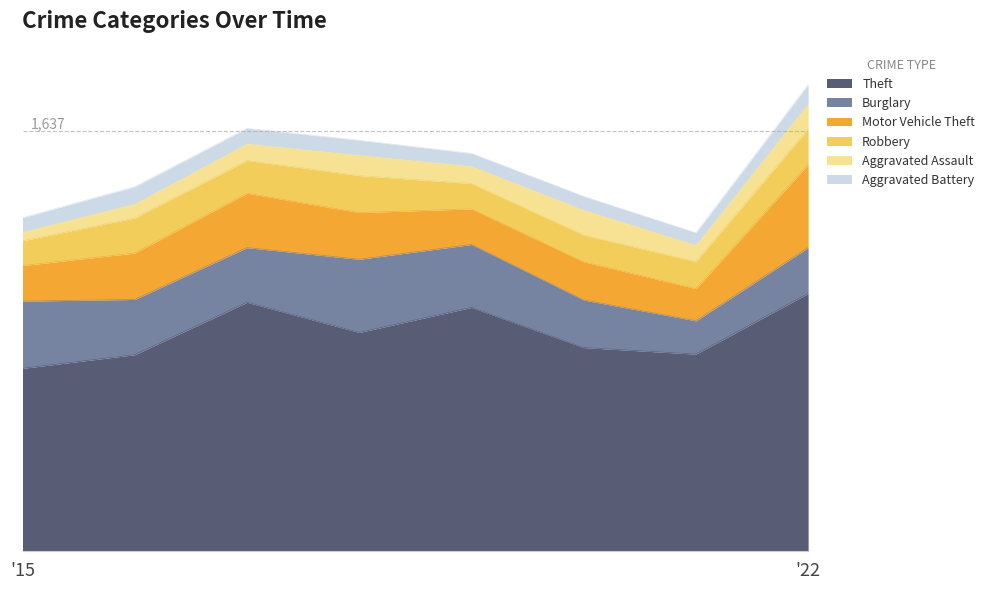

Between 2018 and 2020, which series saw the biggest shift?

Burglary